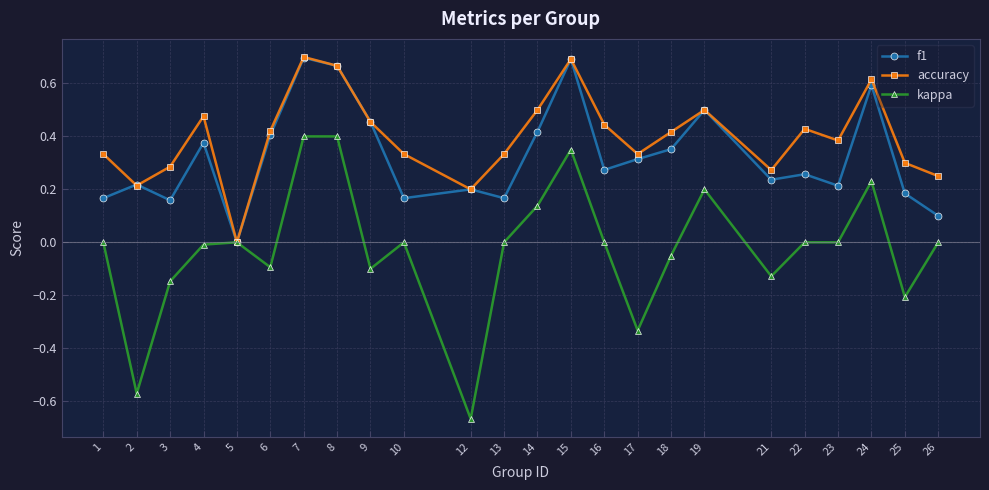

At which category does f1 reach its first local valley?

3